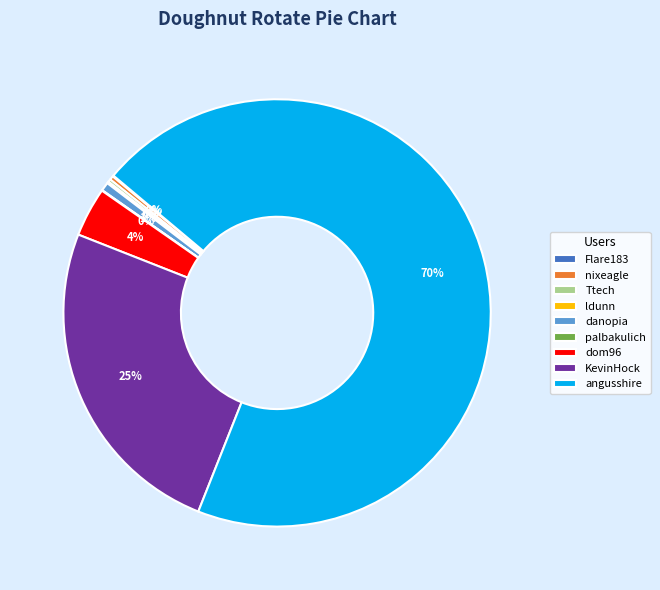

Which slice is the largest?

angusshire